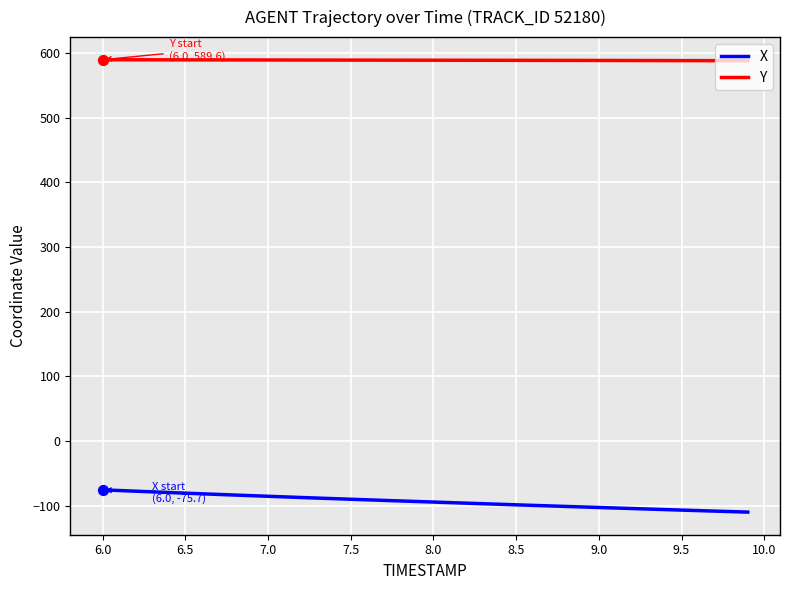

Which series has the largest total across all categories?

Y